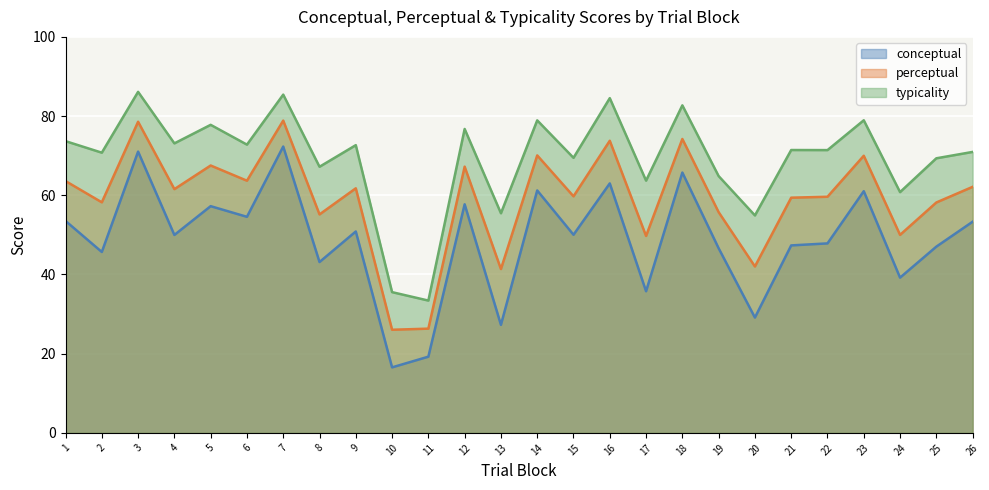

Rank the categories by conceptual value from lowest to highest.

10, 11, 13, 20, 17, 24, 8, 2, 19, 25, 21, 22, 4, 15, 9, 26, 1, 6, 5, 12, 23, 14, 16, 18, 3, 7